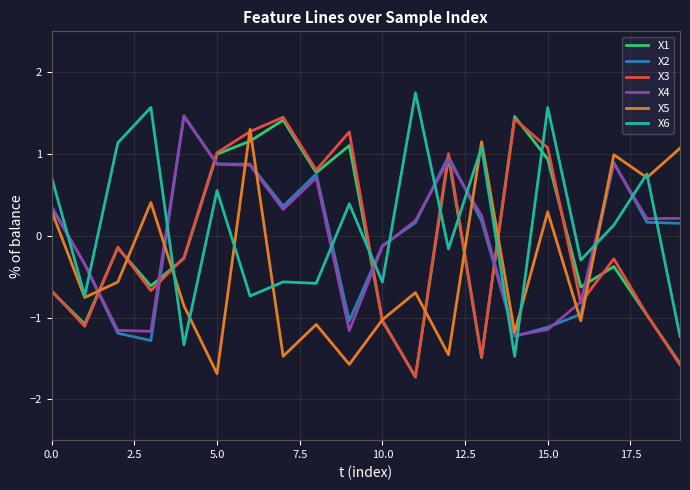

Which series ends up on top after the final intersection of X2 and X6?

X2